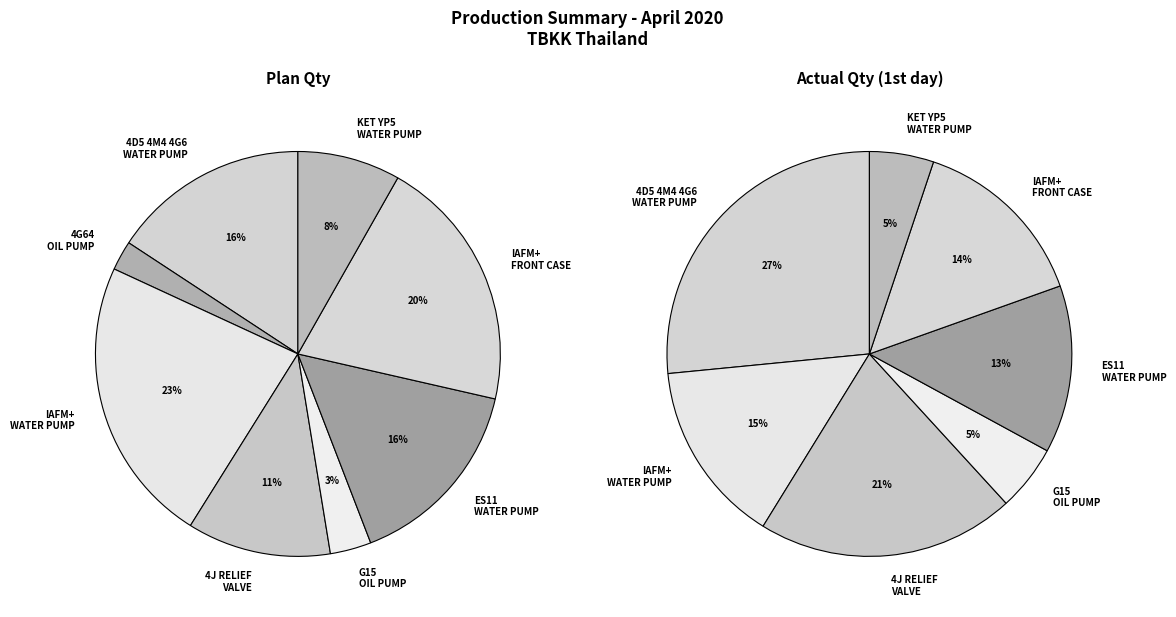

To the nearest percent, what is the average slice percentage?

12%